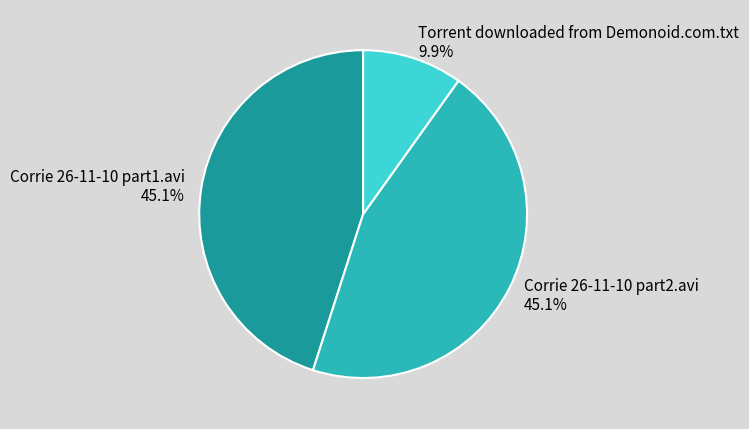

Combined, what portion of the pie is Corrie 26-11-10 part1.avi and Torrent downloaded from Demonoid.com.txt?

54.9%